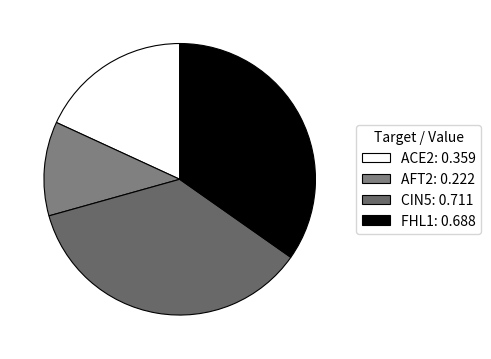

Which slice is the smallest?

AFT2